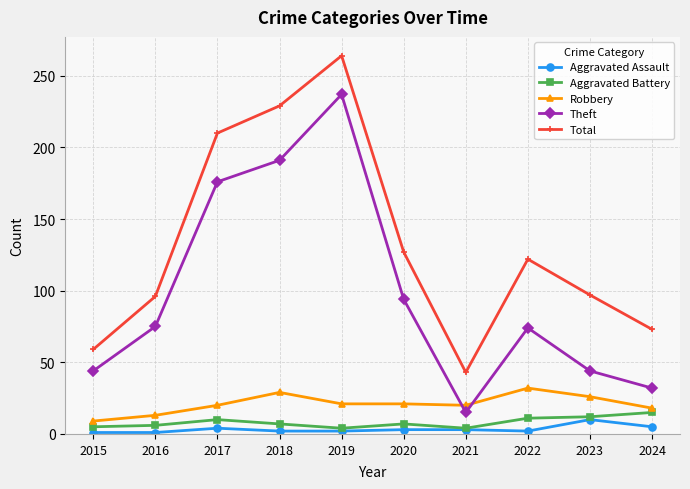

The value of Robbery at 2020 is 12. True or false?

False